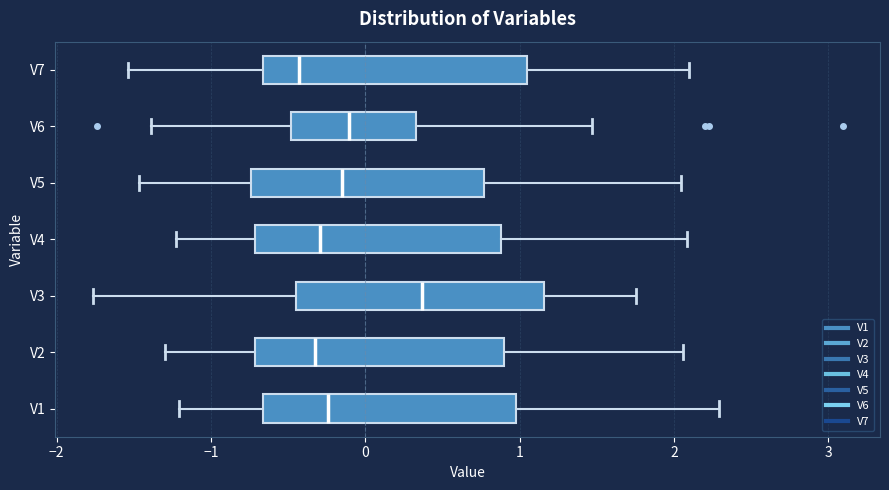

Which box's median line is the furthest to the left?

V7